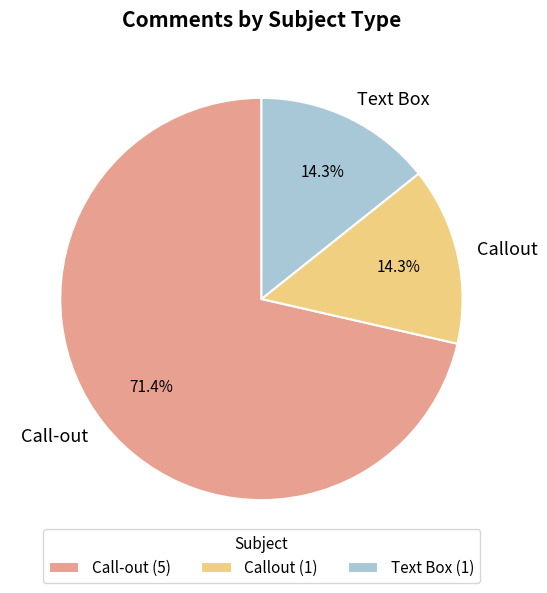

What percentage is the Call-out slice, to the nearest percent?

71%